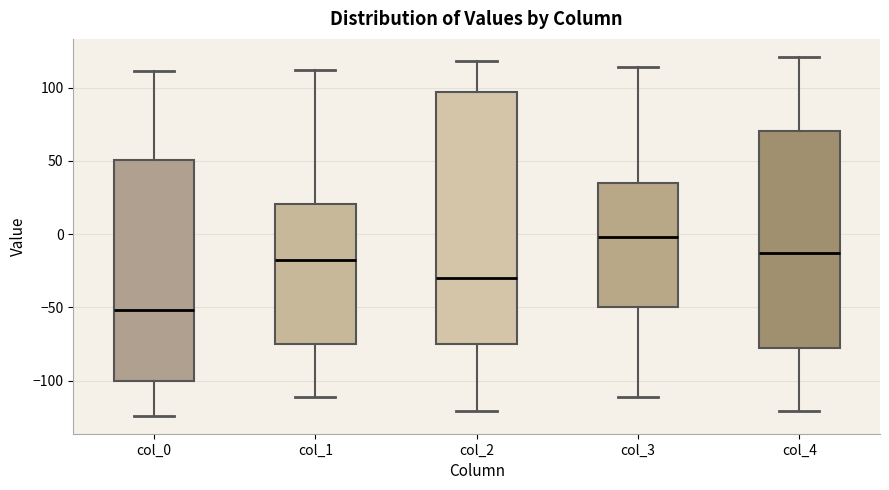

Where is the lower edge of the box for col_0 on the y-axis? The values are not printed on the chart, so give them approximately, as read against the axis.

-100